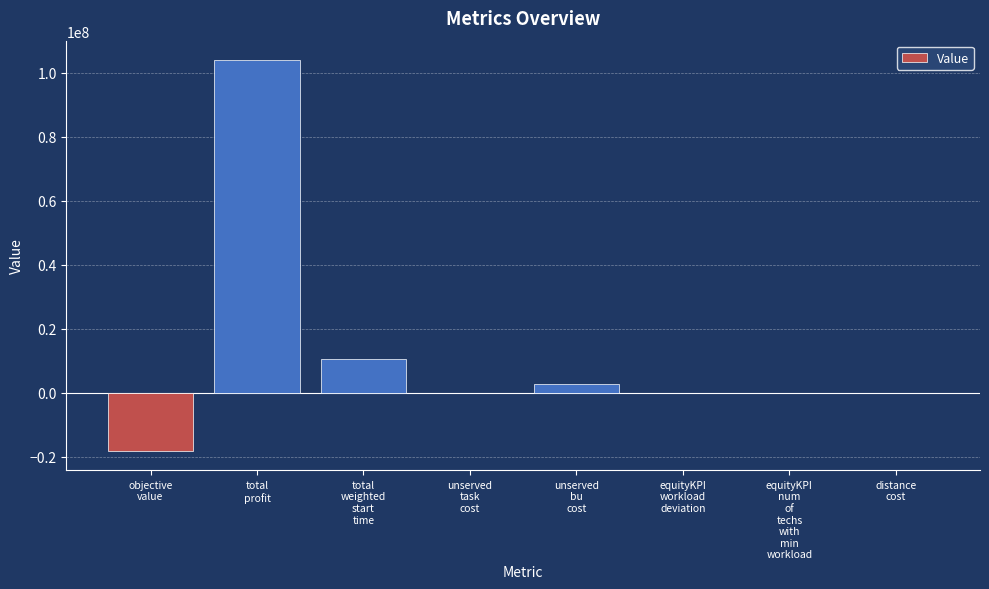

Between total
profit and equityKPI
workload
deviation, which is larger?

total
profit